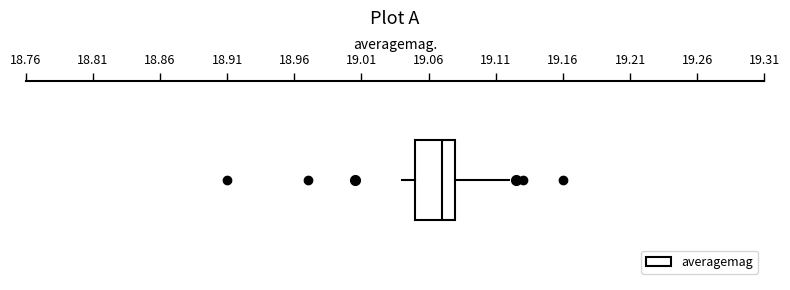

Transcribe this box plot: give where the median line is, the range the box spans, and where the two whiskers end, as read against the x-axis. The values are not printed on the chart, so give them approximately, as read against the axis.

median 19.07, box 19.05 to 19.08, whiskers 19.04 to 19.12